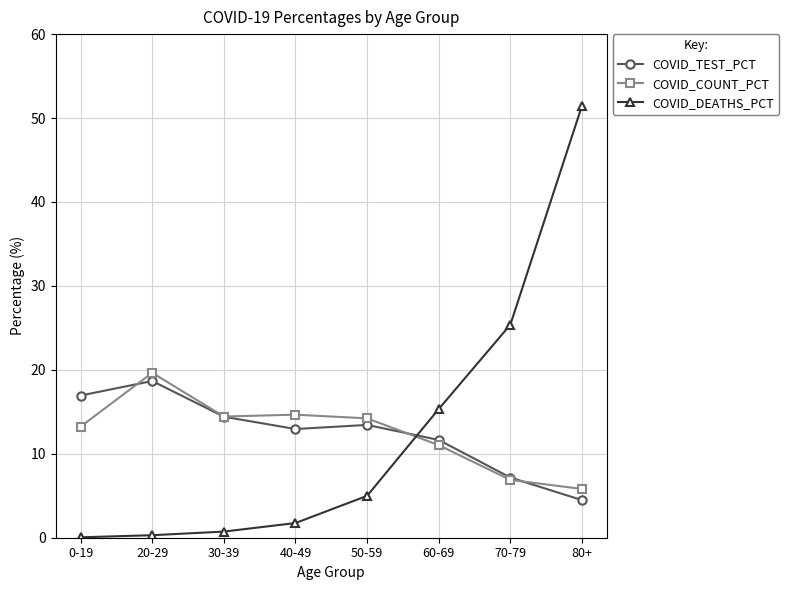

The value of COVID_COUNT_PCT at 30-39 is 14.4. True or false?

True